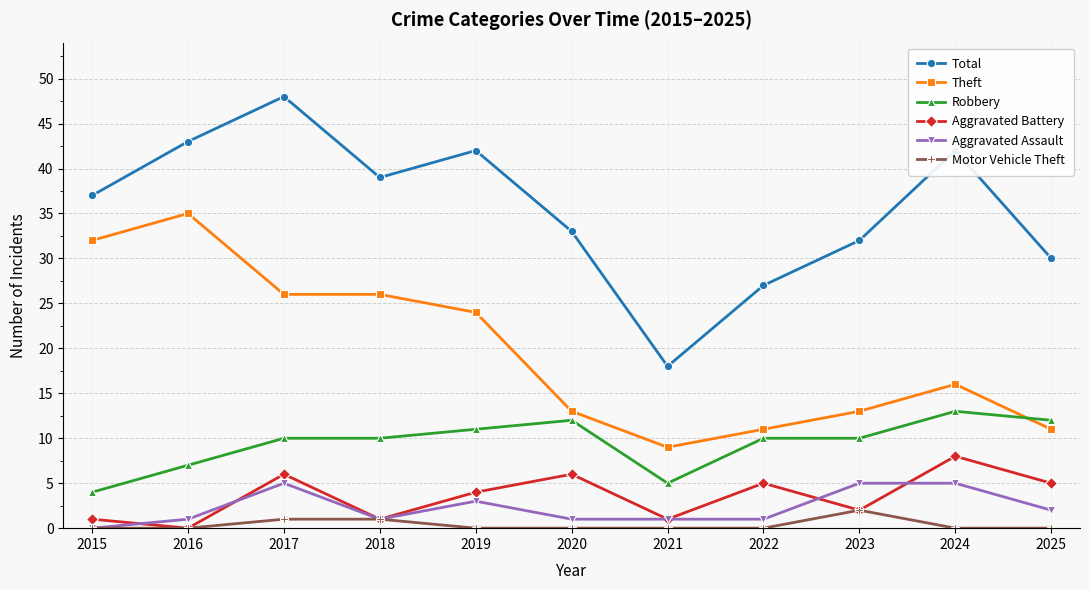

What are all the series names shown in the legend?

Total, Theft, Robbery, Aggravated Battery, Aggravated Assault, Motor Vehicle Theft